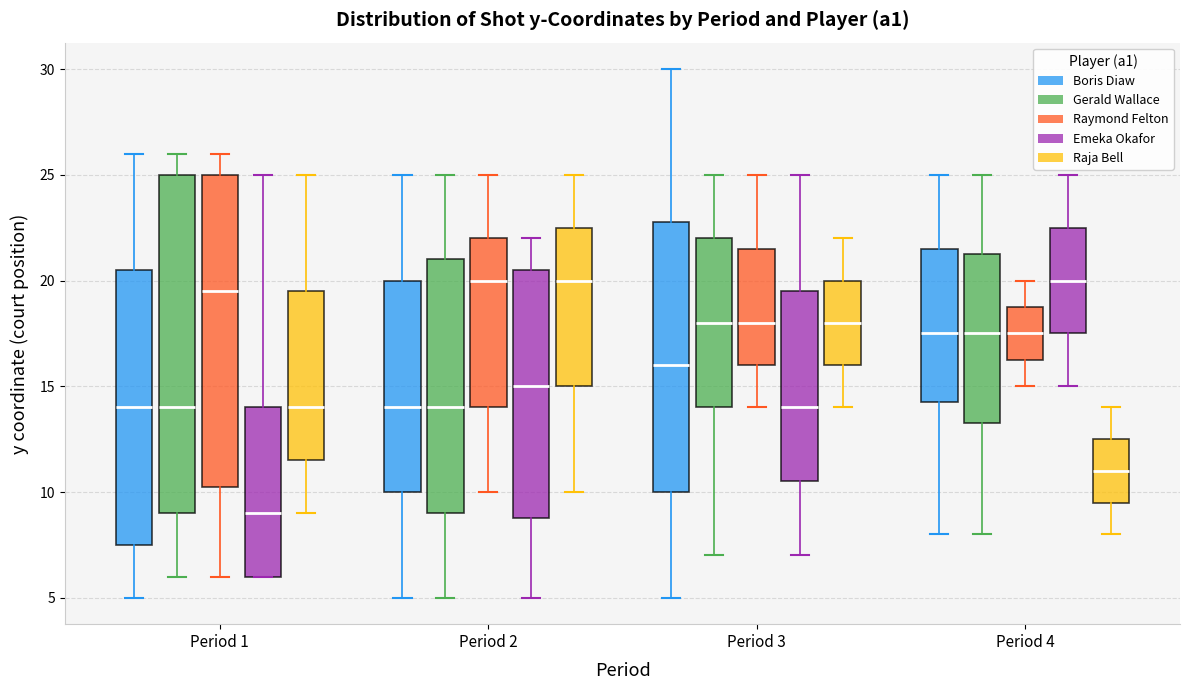

Comparing the boxes themselves (not the whiskers), which one is the tallest?

Period 1 (Gerald Wallace)